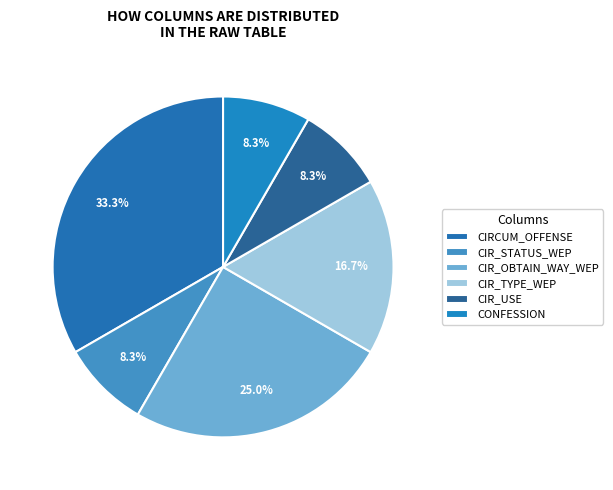

How many slices are in this pie chart?

6